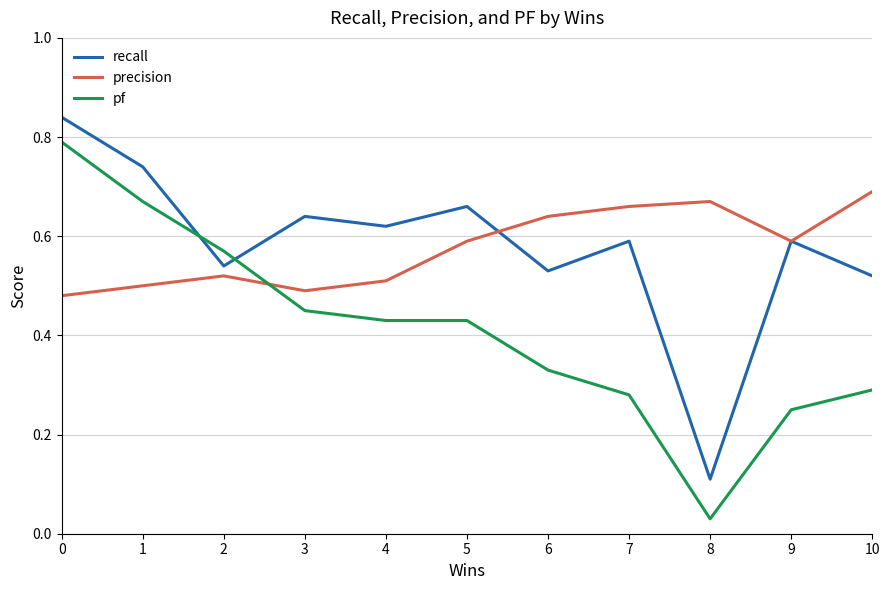

True or false: pf has a value of 0.1 at 9.

False